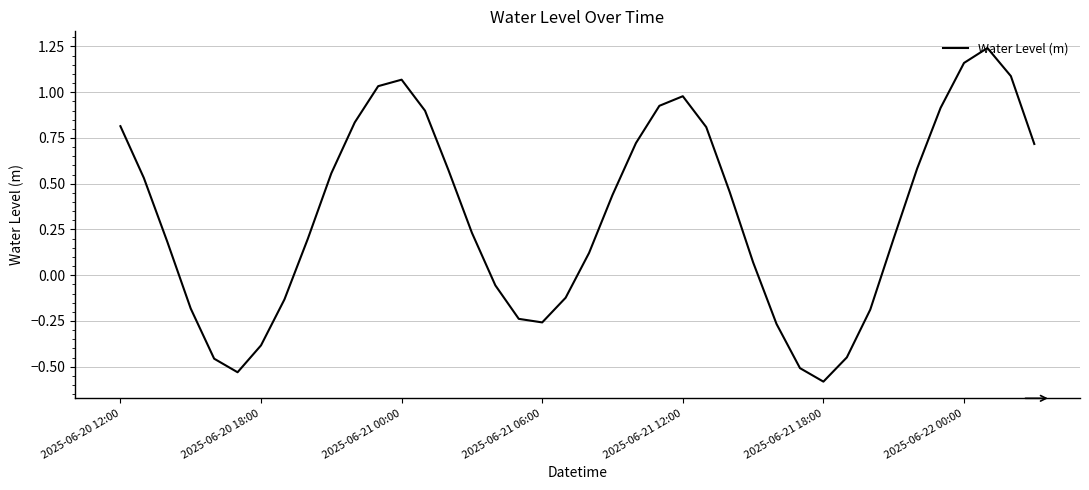

What is the difference between the maximum and minimum values?

1.8